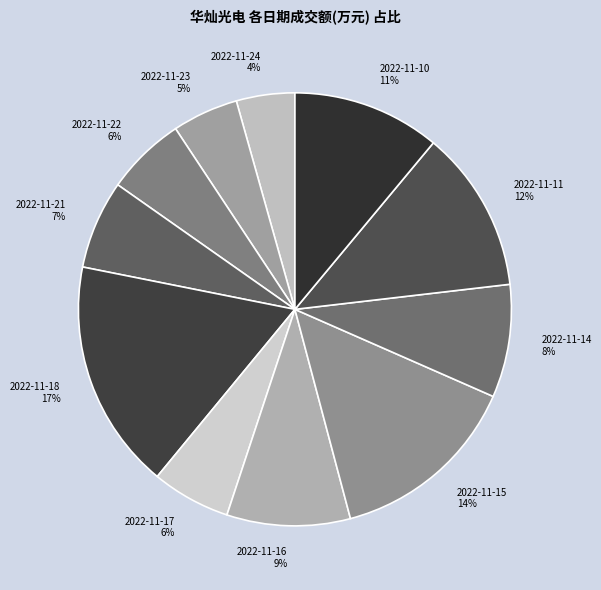

Is 2022-11-18 the majority of the pie?

No